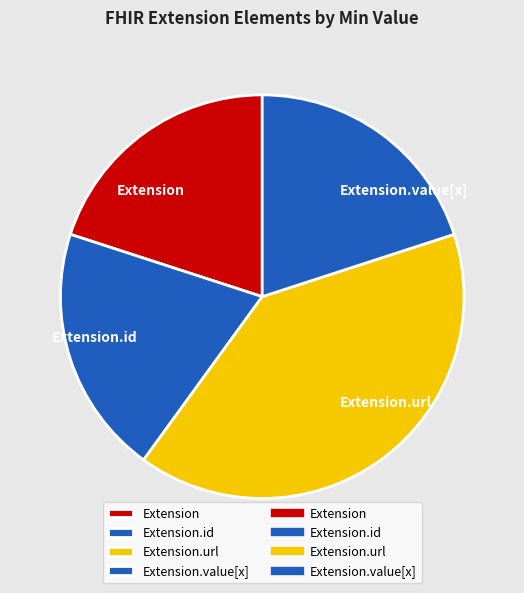

How many segments does this pie chart have?

4